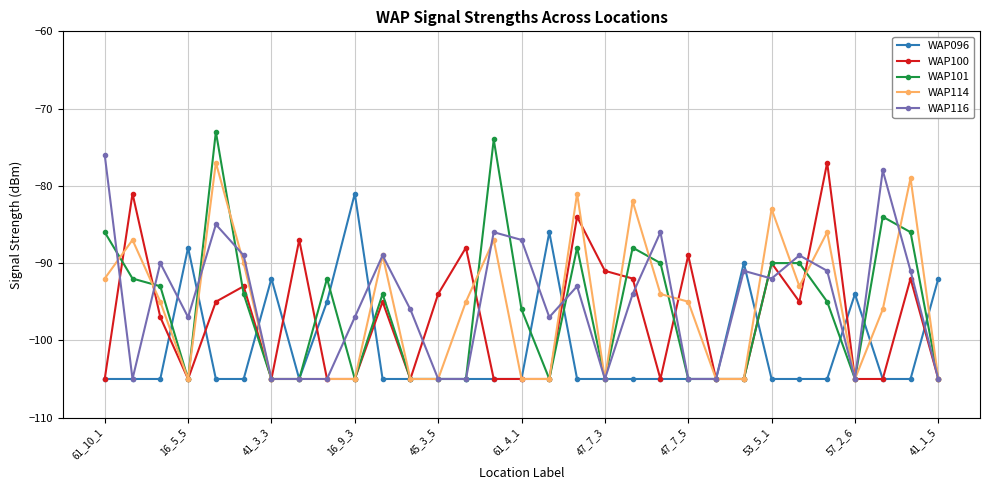

What is the value of the WAP100 point at the 4th from the left?

-105